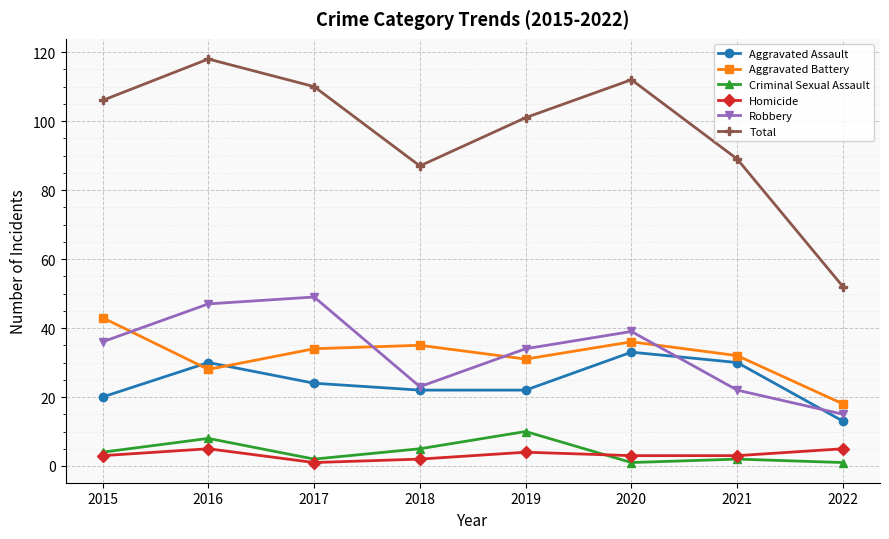

Which series has the largest total across all categories?

Total